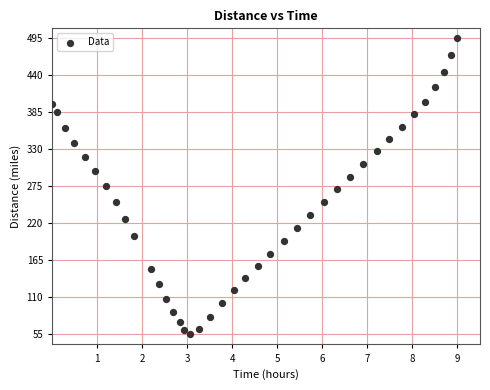

What is the range of X values (max minus min)?

9.0